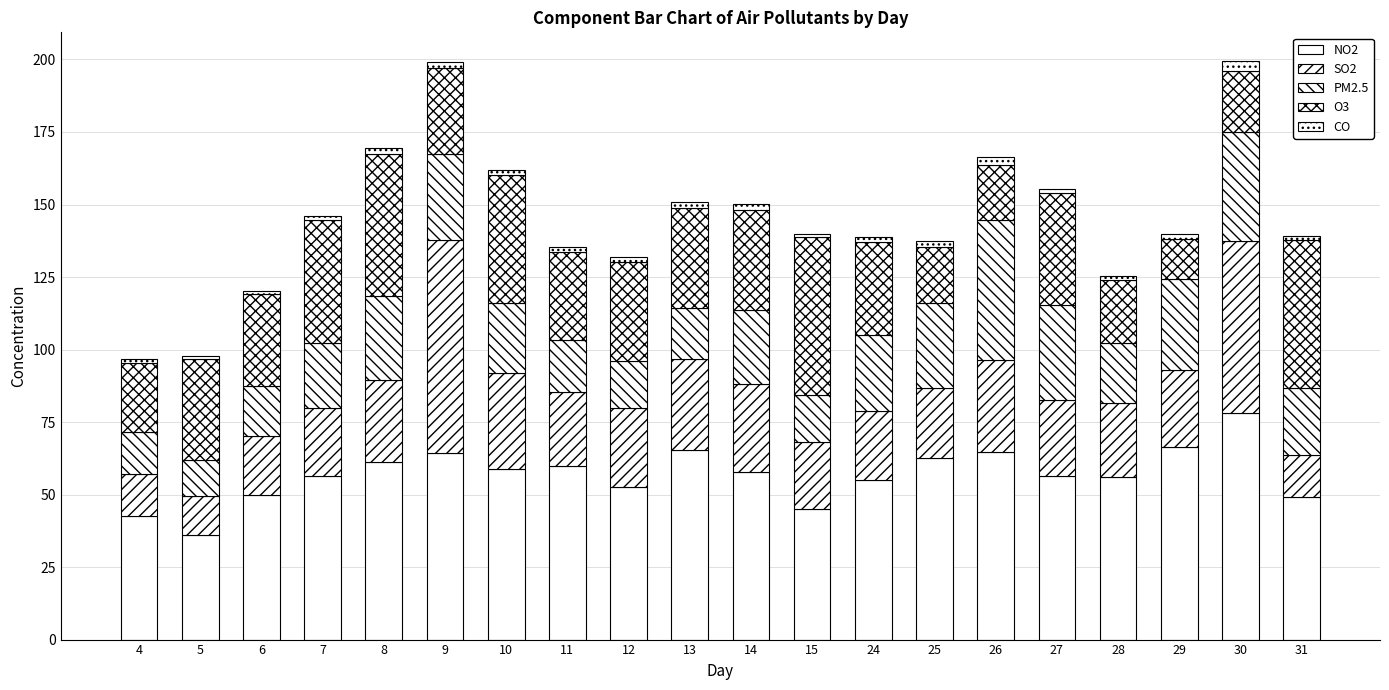

What is the average value of the NO2 series?

56.9